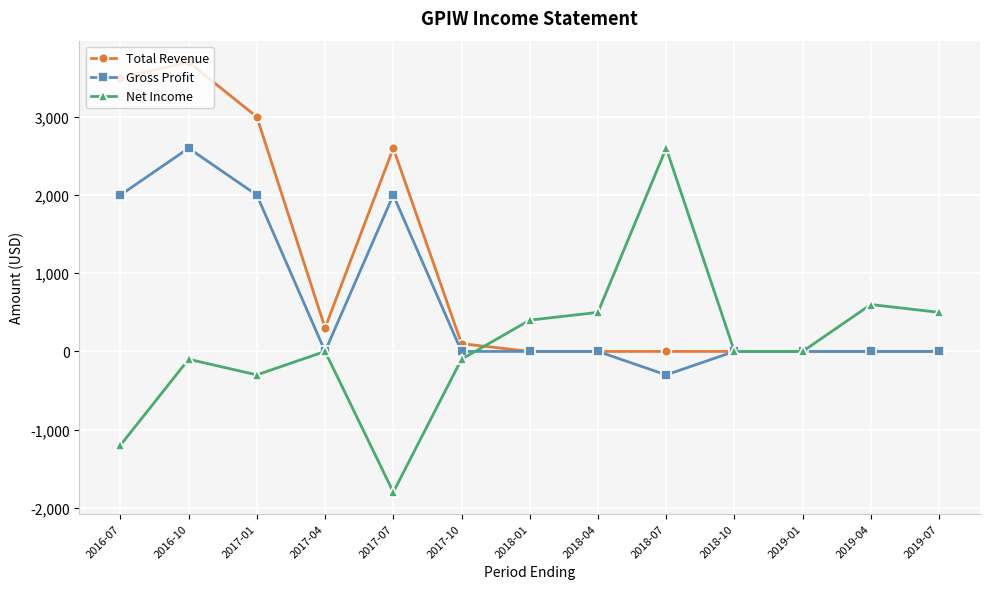

Reading left to right, extract all data points from this chart.

Total Revenue: 2016-07=3500	2016-10=3700	2017-01=3000	2017-04=300	2017-07=2600	2017-10=100	2018-01=0	2018-04=0	2018-07=0	2018-10=0	2019-01=0	2019-04=0	2019-07=0
Gross Profit: 2016-07=2000	2016-10=2600	2017-01=2000	2017-04=0	2017-07=2000	2017-10=0	2018-01=0	2018-04=0	2018-07=-300	2018-10=0	2019-01=0	2019-04=0	2019-07=0
Net Income: 2016-07=-1200	2016-10=-100	2017-01=-300	2017-04=0	2017-07=-1800	2017-10=-100	2018-01=400	2018-04=500	2018-07=2600	2018-10=0	2019-01=0	2019-04=600	2019-07=500